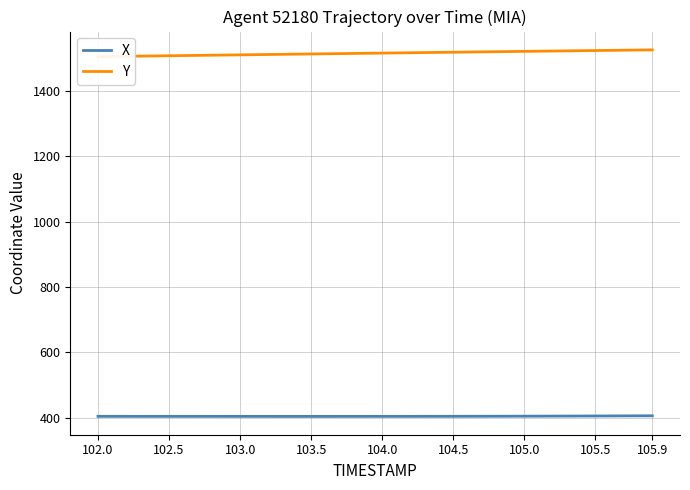

Is it true that X equals 267.1 at 105.5?

False